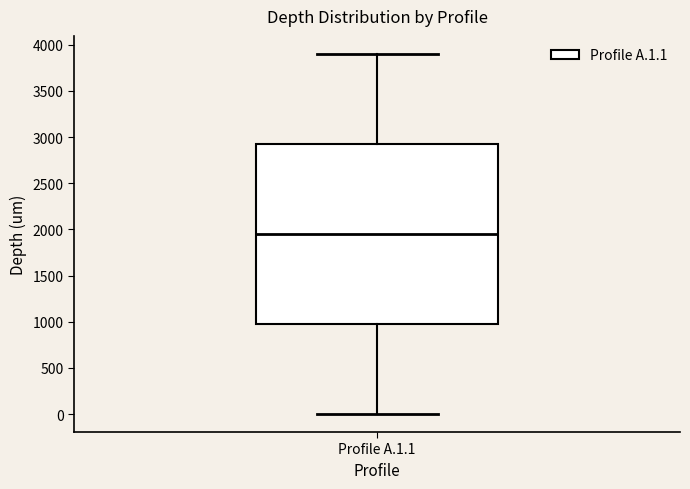

Read this box plot against the y-axis: the position of the median line, the range covered by the box, and the ends of both whiskers. The values are not printed on the chart, so give them approximately, as read against the axis.

median 1950, box 1000 to 2950, whiskers 0 to 3900